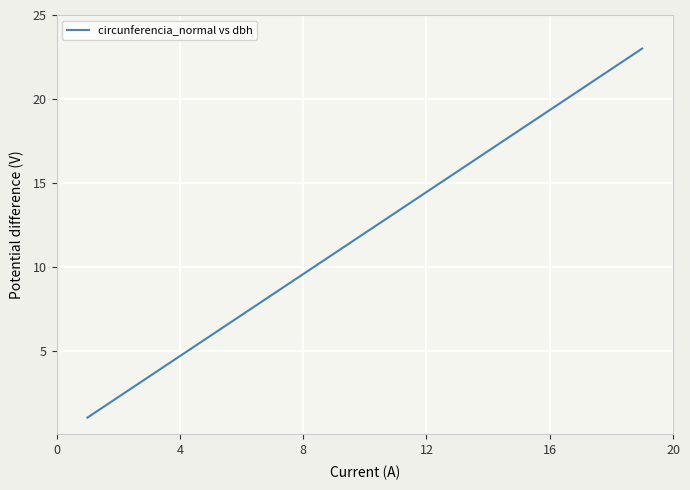

What is the minimum value shown in the chart?

1.0